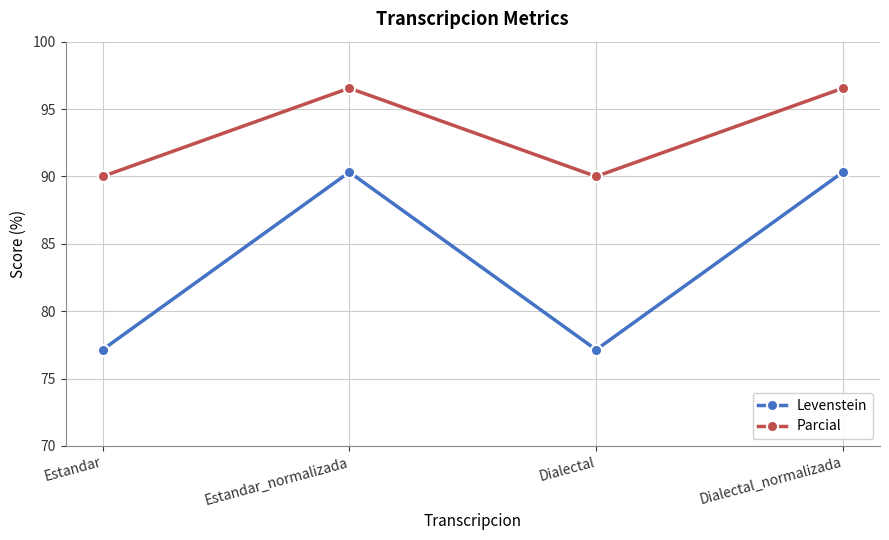

At Dialectal_normalizada, list the series in order from smallest to largest.

Levenstein, Parcial